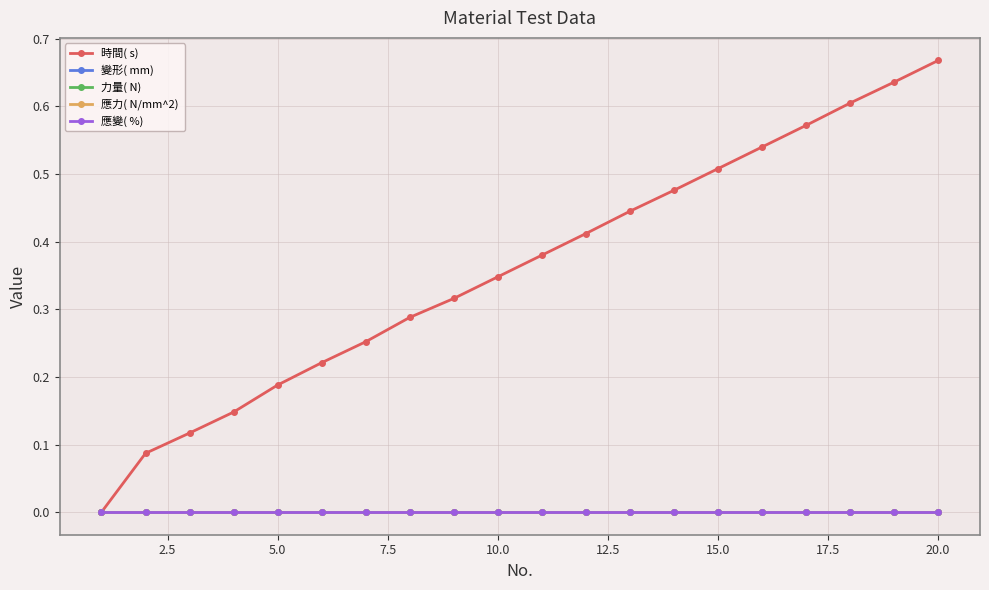

Reading left to right, list all the values displayed in this chart.

時間( s) : 0.0	0.1	0.1	0.1	0.2	0.2	0.3	0.3	0.3	0.3	0.4	0.4	0.4	0.5	0.5	0.5	0.6	0.6	0.6	0.7
變形( mm) : 0.0	0.0	0.0	0.0	0.0	0.0	0.0	0.0	0.0	0.0	0.0	0.0	0.0	0.0	0.0	0.0	0.0	0.0	0.0	0.0
力量( N) : 0.0	0.0	0.0	0.0	0.0	0.0	0.0	0.0	0.0	0.0	0.0	0.0	0.0	0.0	0.0	0.0	0.0	0.0	0.0	0.0
應力( N/mm^2) : 0.0	0.0	0.0	0.0	0.0	0.0	0.0	0.0	0.0	0.0	0.0	0.0	0.0	0.0	0.0	0.0	0.0	0.0	0.0	0.0
應變( %) : 0.0	0.0	0.0	0.0	0.0	0.0	0.0	0.0	0.0	0.0	0.0	0.0	0.0	0.0	0.0	0.0	0.0	0.0	0.0	0.0